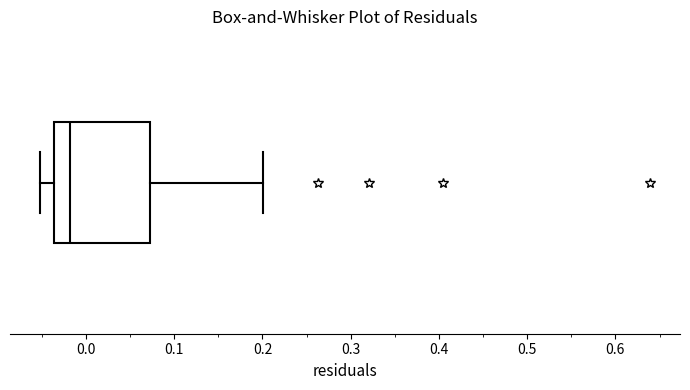

Transcribe this box plot: give where the median line is, the range the box spans, and where the two whiskers end, as read against the x-axis. The values are not printed on the chart, so give them approximately, as read against the axis.

median -0.02, box -0.04 to 0.07, whiskers -0.05 to 0.20